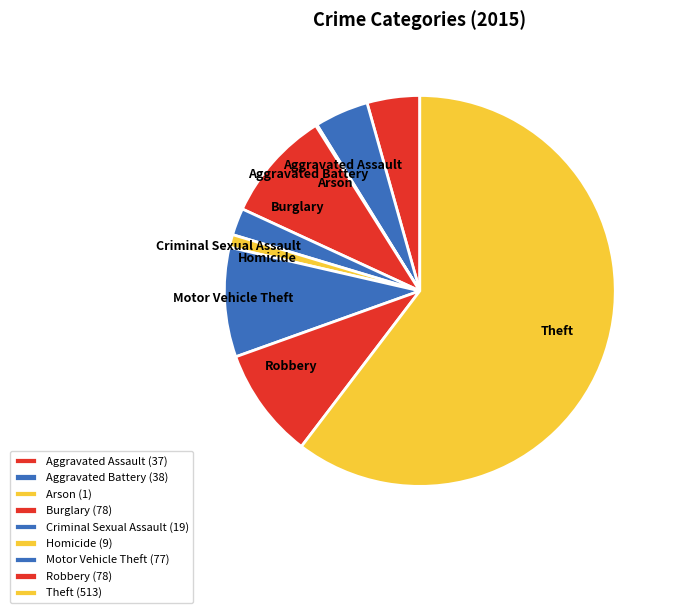

Which has a higher value, Criminal Sexual Assault or Motor Vehicle Theft?

Motor Vehicle Theft